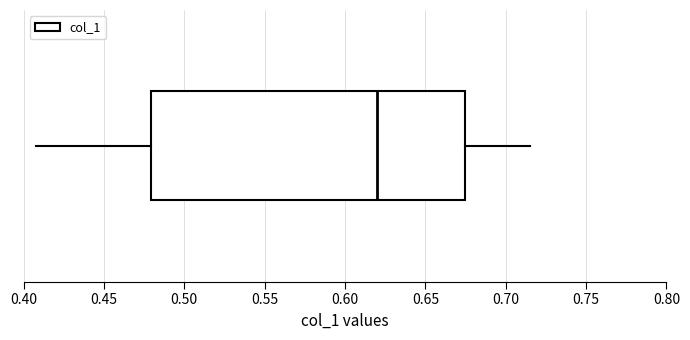

Read this box plot against the x-axis: the position of the median line, the range covered by the box, and the ends of both whiskers. The values are not printed on the chart, so give them approximately, as read against the axis.

median 0.620, box 0.480 to 0.675, whiskers 0.410 to 0.715